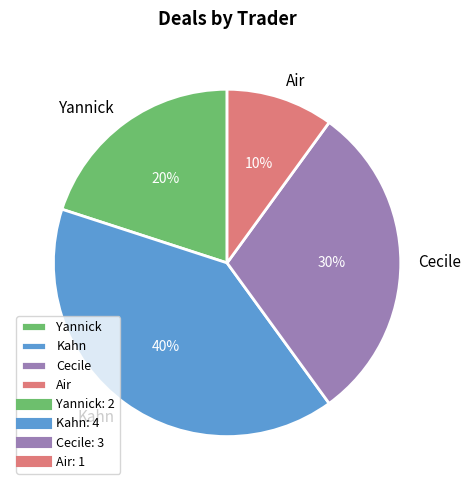

To the nearest percent, what portion does Cecile represent?

30%